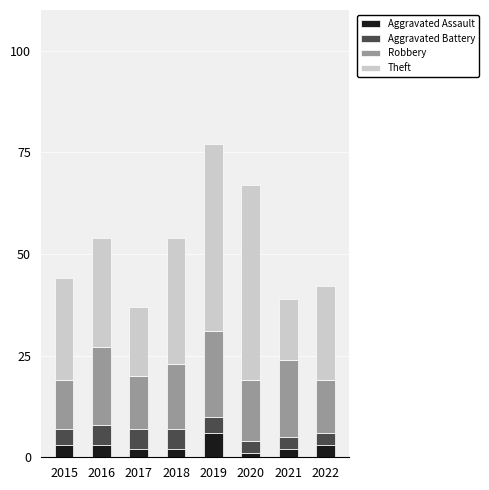

Which category has the highest value in the Aggravated Assault series?

2019